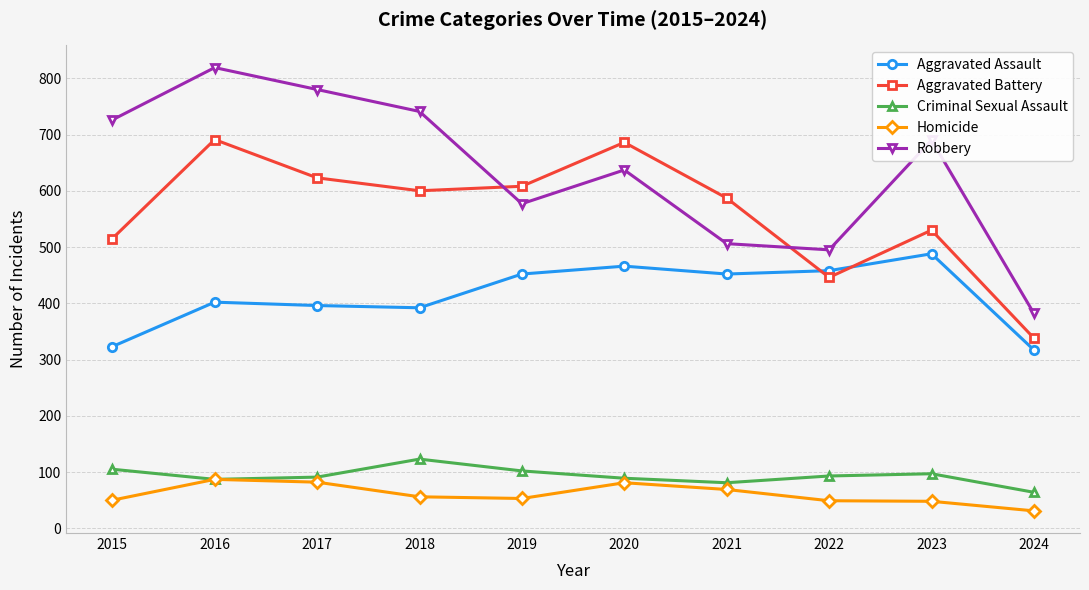

What is the greatest value displayed?

819